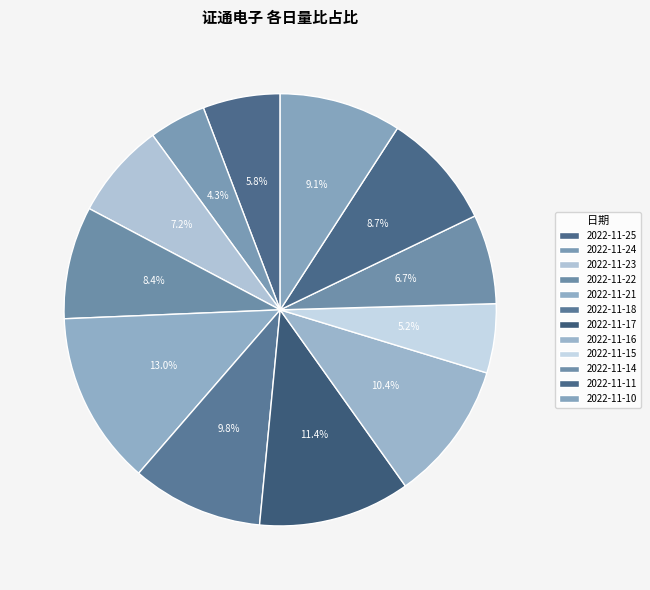

The 2022-11-22 slice represents 18% of the pie. True or false?

False